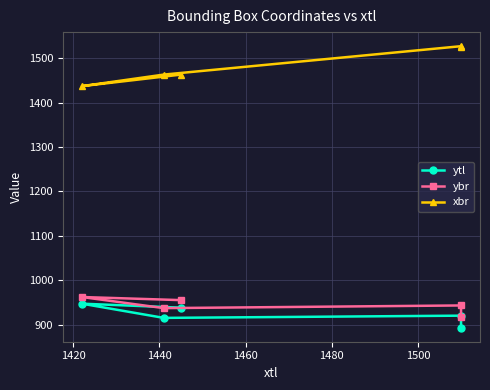

How many values in the ybr series exceed 943?

2